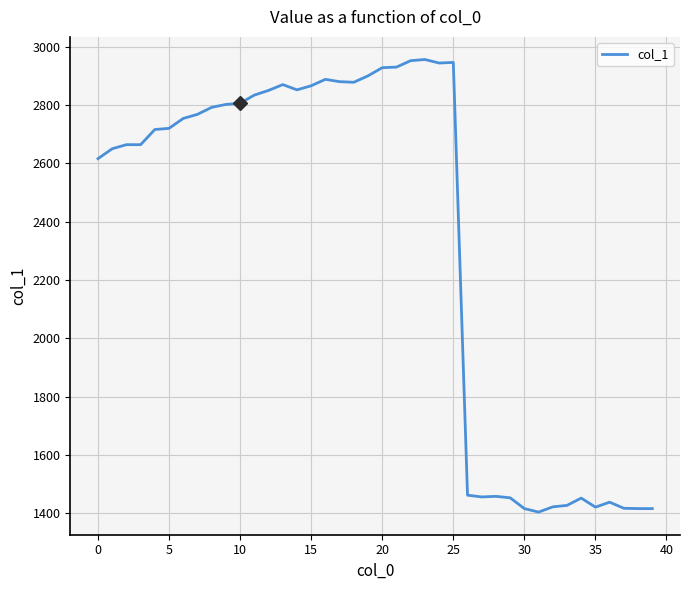

What is the difference between the maximum and minimum values?

1552